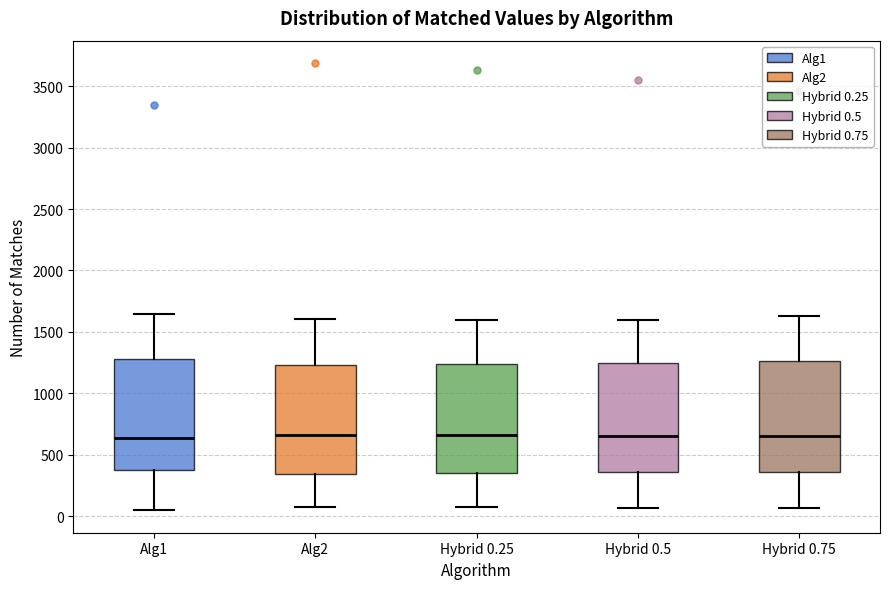

Reading left to right, read every box against the y-axis: the position of its median line, the range the box covers, and the ends of its whiskers. The values are not printed on the chart, so give them approximately, as read against the axis.

Alg1: median 650, box 350 to 1300, whiskers 50 to 1650
Alg2: median 650, box 350 to 1250, whiskers 50 to 1600
Hybrid 0.25: median 650, box 350 to 1250, whiskers 50 to 1600
Hybrid 0.5: median 650, box 350 to 1250, whiskers 50 to 1600
Hybrid 0.75: median 650, box 350 to 1250, whiskers 50 to 1650